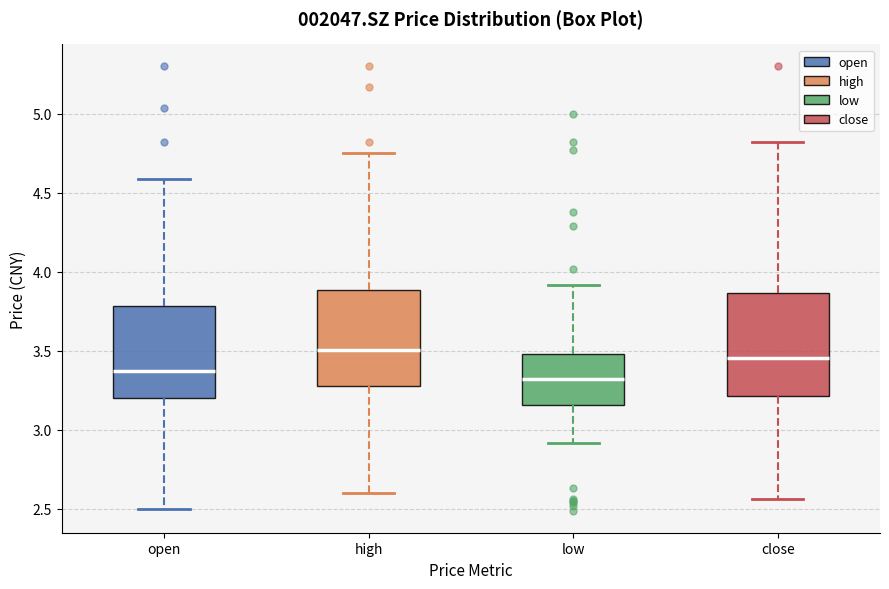

Where does the median line of the box for high sit on the y-axis? The values are not printed on the chart, so give them approximately, as read against the axis.

3.50